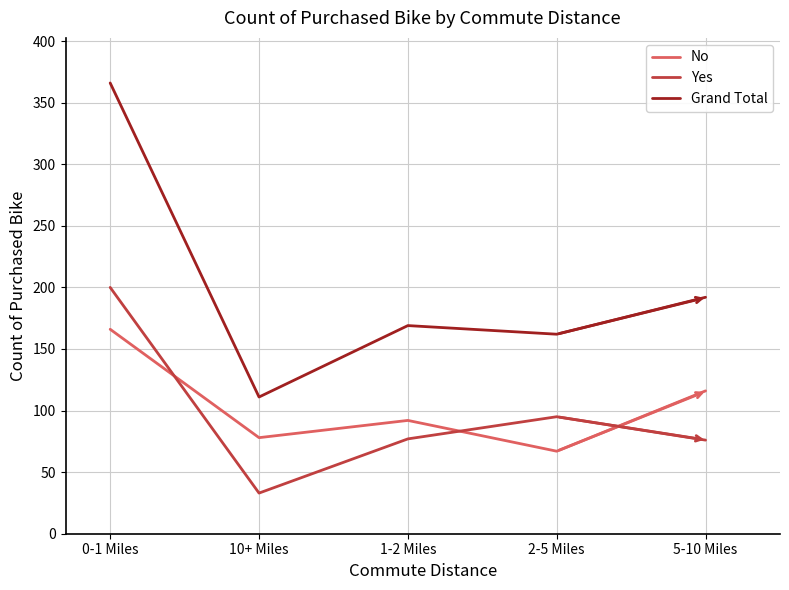

How many times do Yes and No cross each other?

3